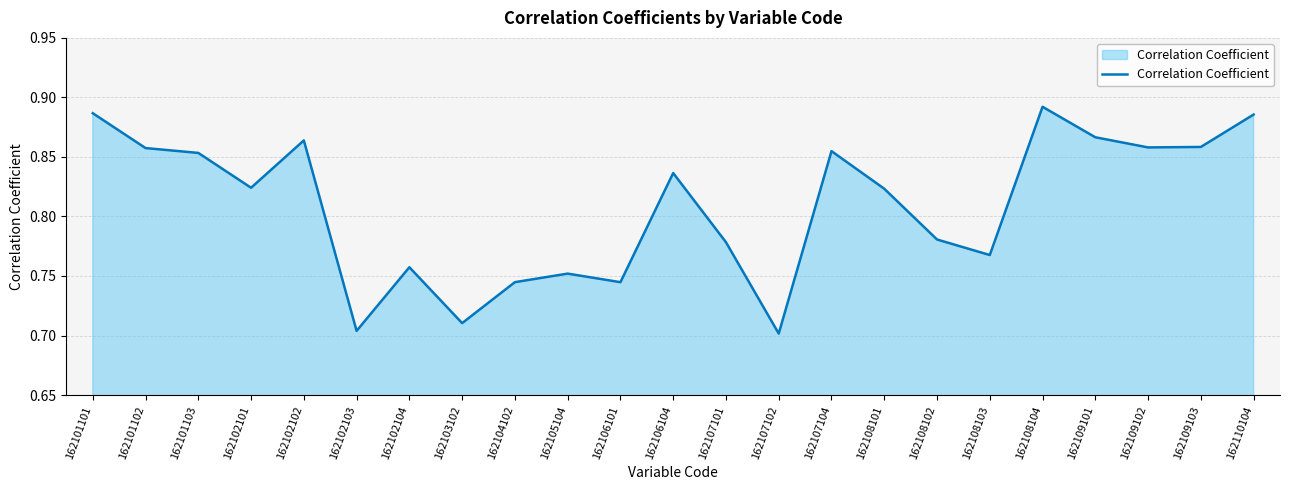

True or false: the data shows 0.7 at 162102103.

True